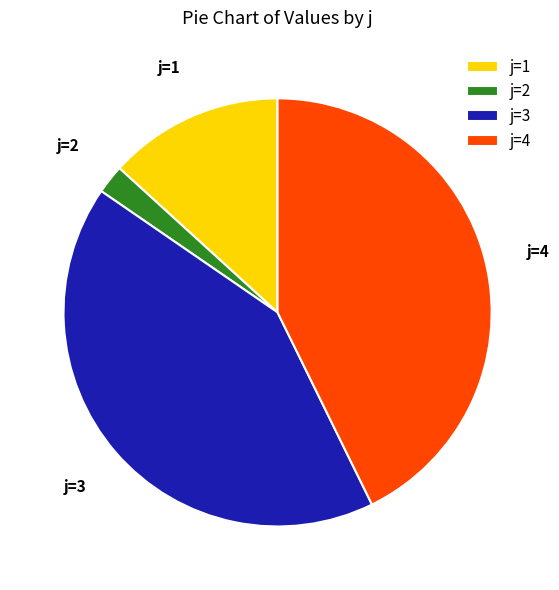

How many slices are in this pie chart?

4